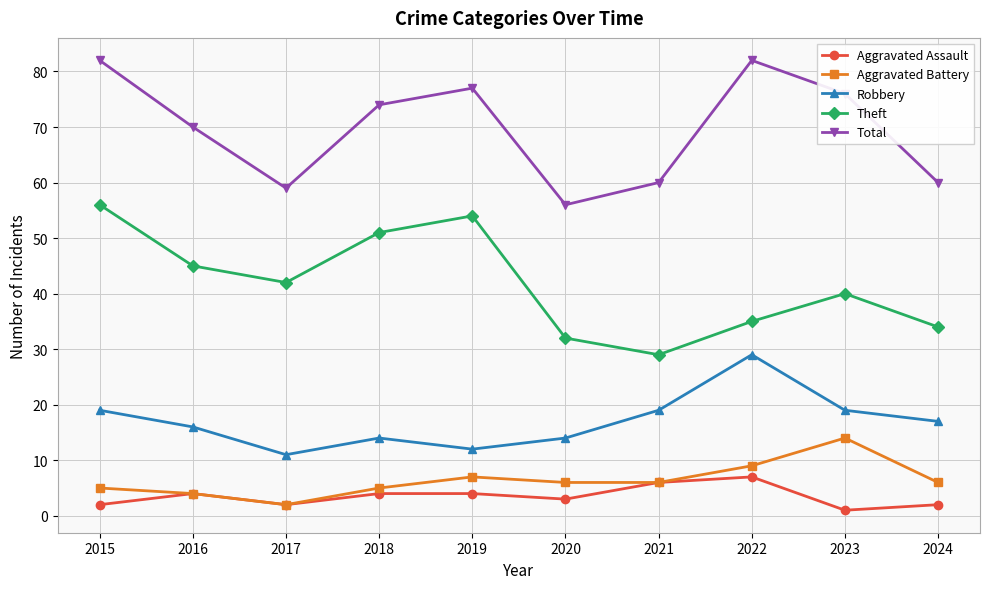

At which category does Aggravated Assault reach its first local peak?

2016